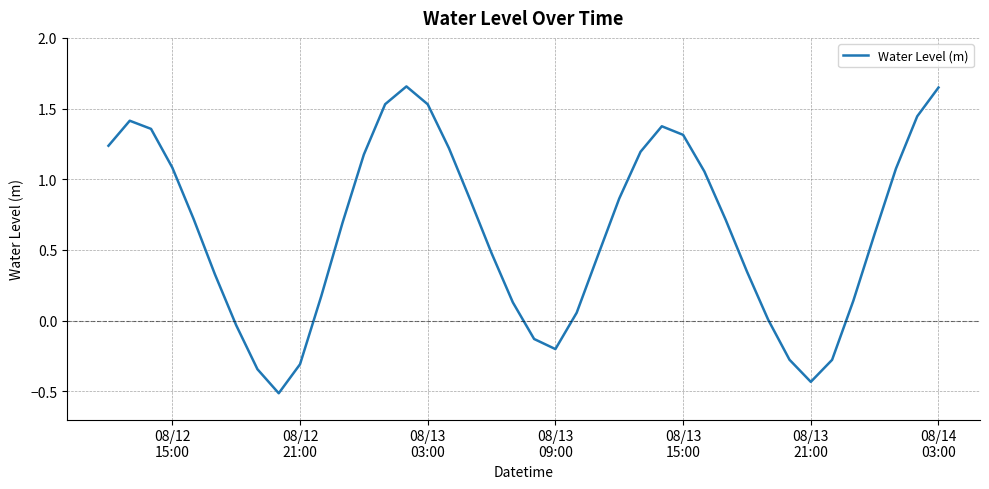

Does the chart display data point markers on the line(s)?

No